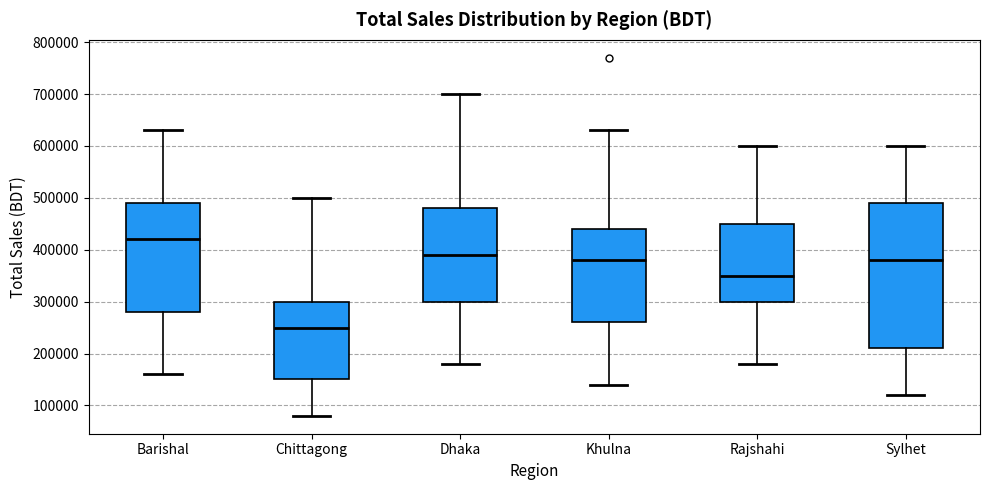

Comparing the boxes themselves (not the whiskers), which one is the tallest?

Sylhet